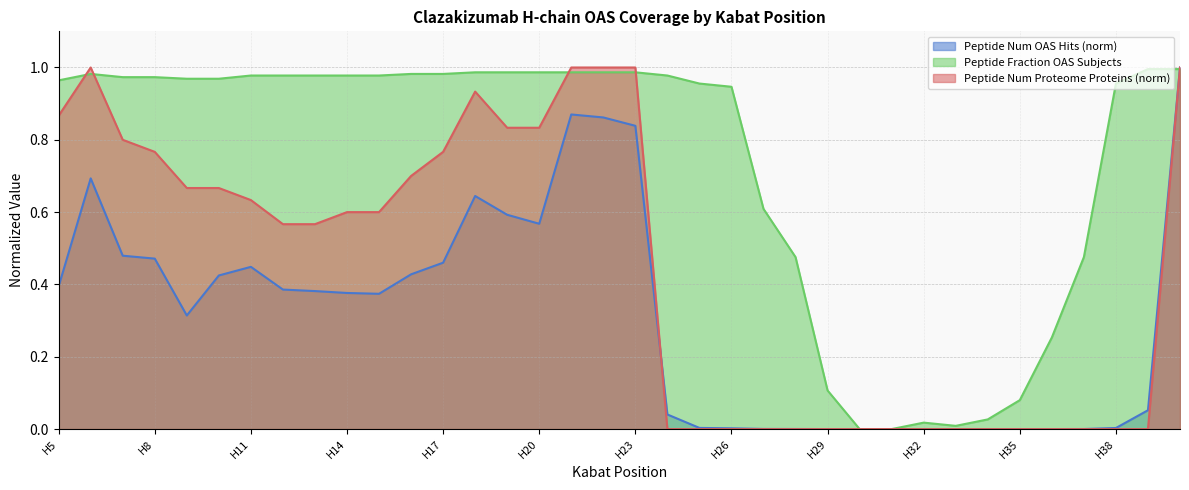

Rank the series by their average value, from highest to lowest.

Peptide Fraction OAS Subjects, Peptide Num Proteome Proteins (norm), Peptide Num OAS Hits (norm)